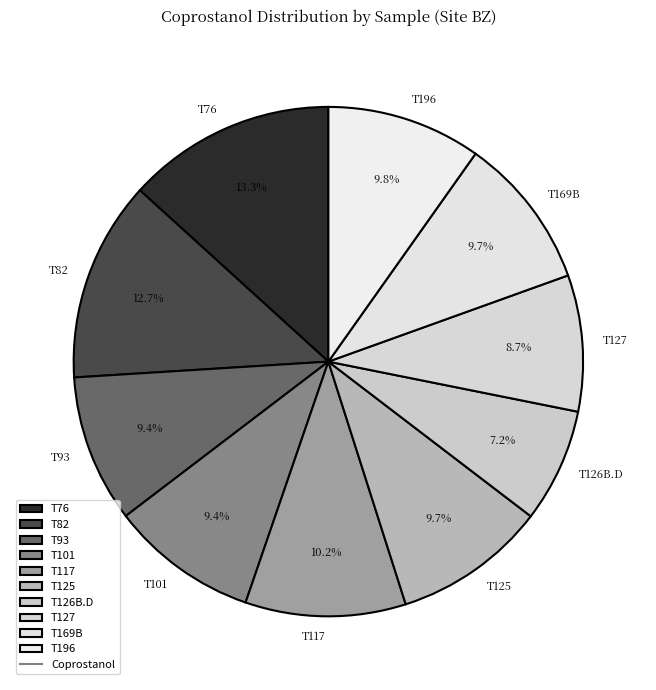

Is the sum of T126B.D and T101 greater than half?

No